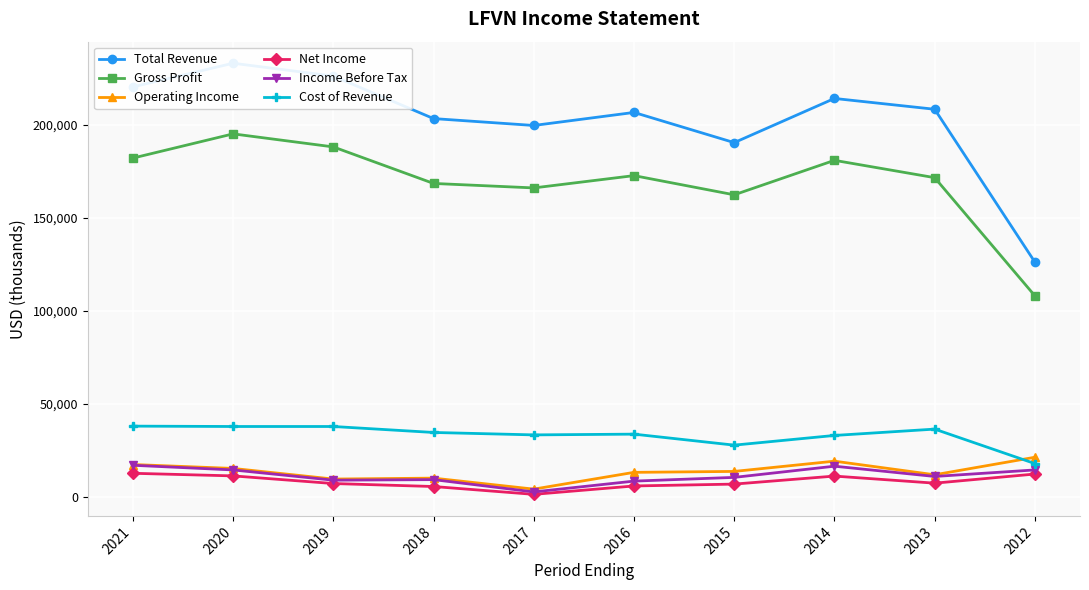

How many values in the Total Revenue series are below 208200?

5